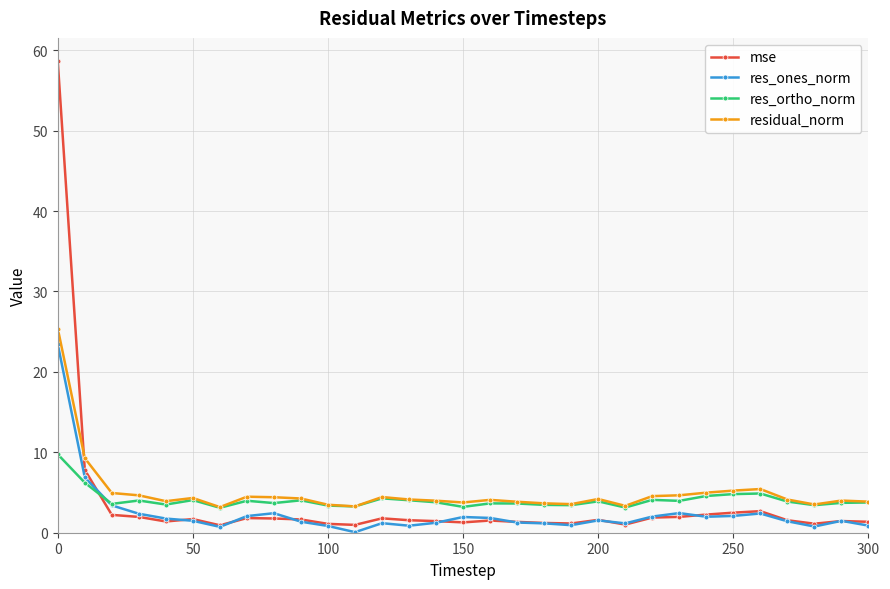

Which series has the largest total across all categories?

residual_norm